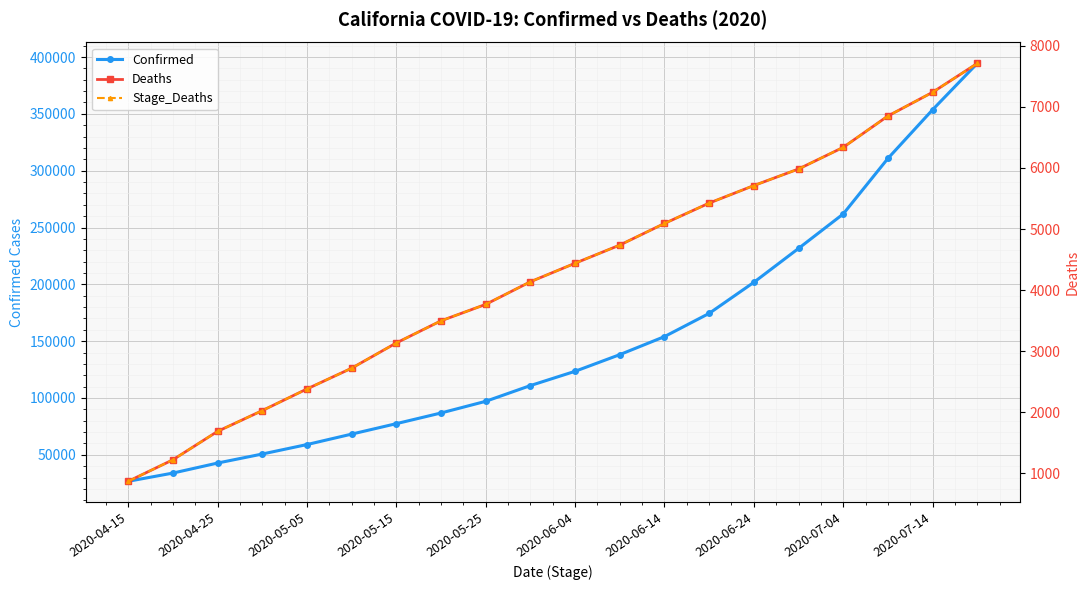

True or false: Confirmed has a value of 88774 at 2020-05-05.

False